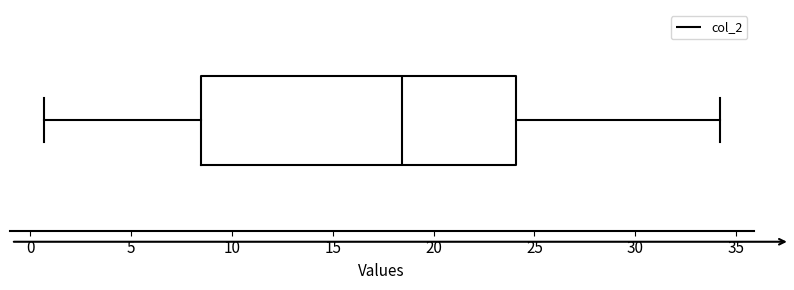

Transcribe this box plot: give where the median line is, the range the box spans, and where the two whiskers end, as read against the x-axis. The values are not printed on the chart, so give them approximately, as read against the axis.

median 18.5, box 8.5 to 24.0, whiskers 0.5 to 34.0